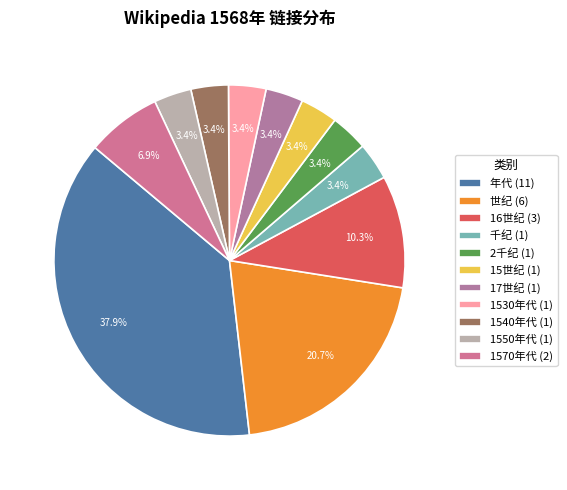

To the nearest percent, what is the average slice percentage?

9%